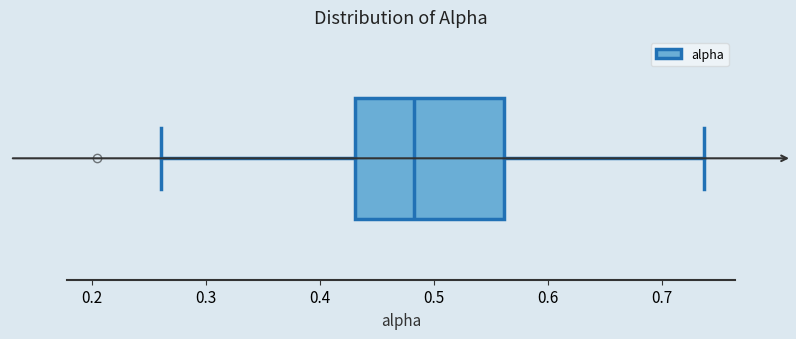

Transcribe this box plot: give where the median line is, the range the box spans, and where the two whiskers end, as read against the x-axis. The values are not printed on the chart, so give them approximately, as read against the axis.

median 0.48, box 0.43 to 0.56, whiskers 0.26 to 0.74